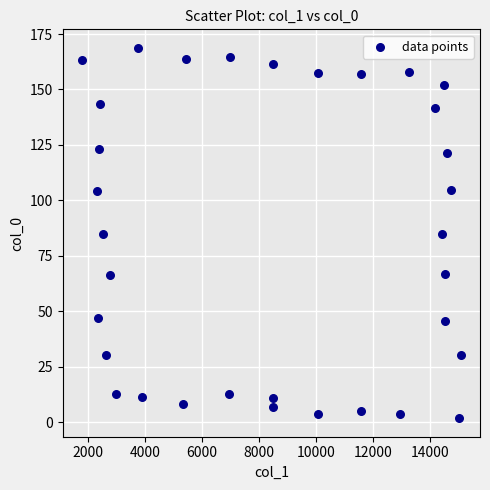

What is the range of Y values (max minus min)?

167.0